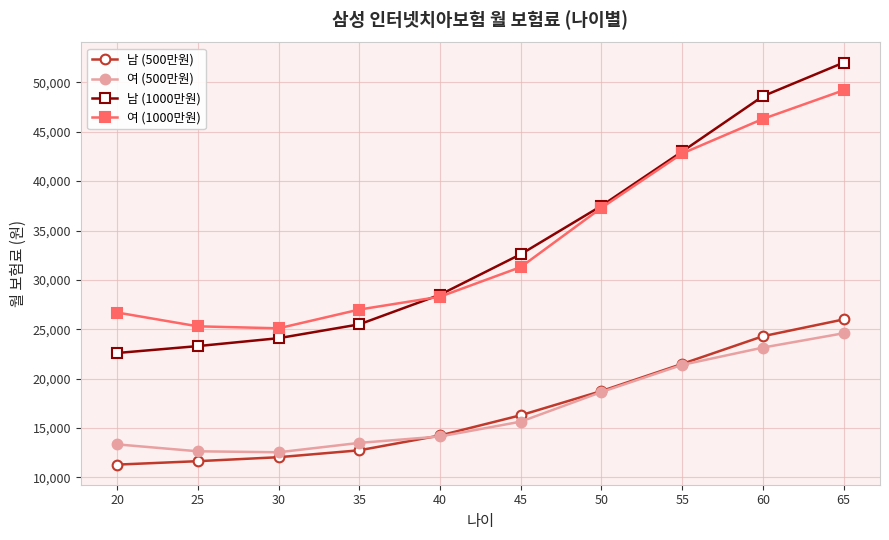

True or false: 여 (500만원) has a value of 13350 at 20.

True